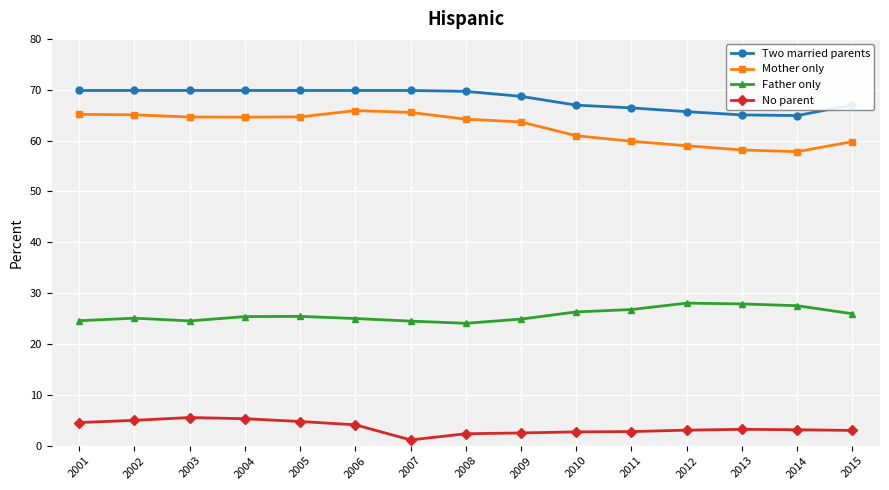

True or false: No parent and Father only intersect in this chart.

False